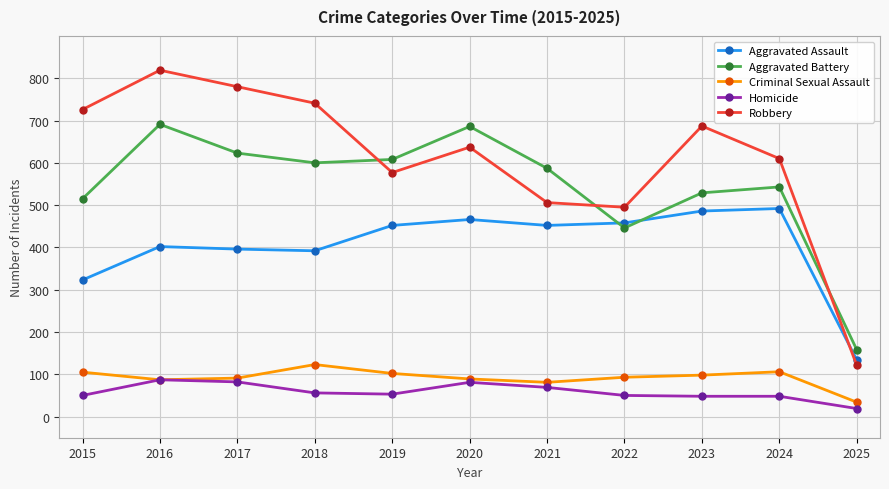

What value does the Aggravated Battery series have at 2018, to the nearest 50?

600